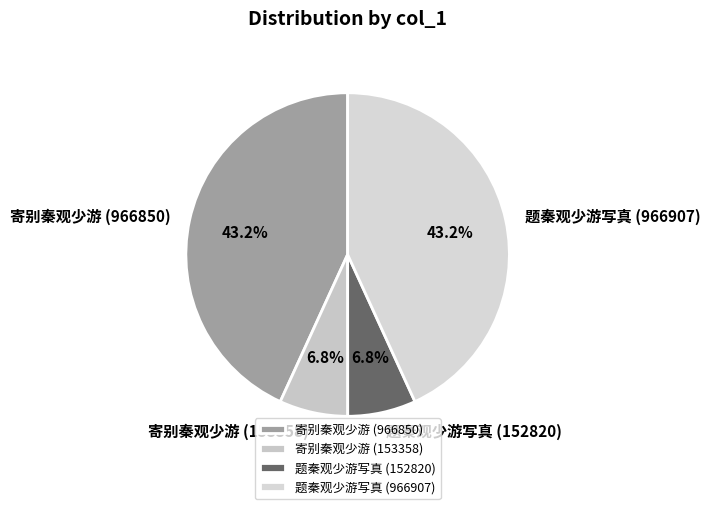

What percentage do 寄别秦观少游 (153358) and 题秦观少游写真 (966907) together represent?

50.0%